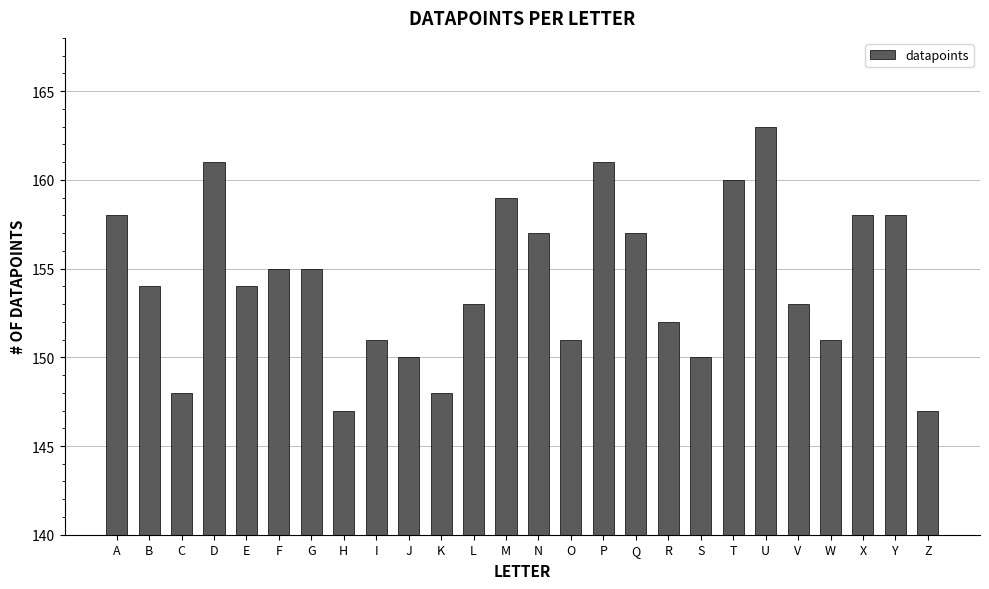

What is the value of the 12th bar from the left?

153